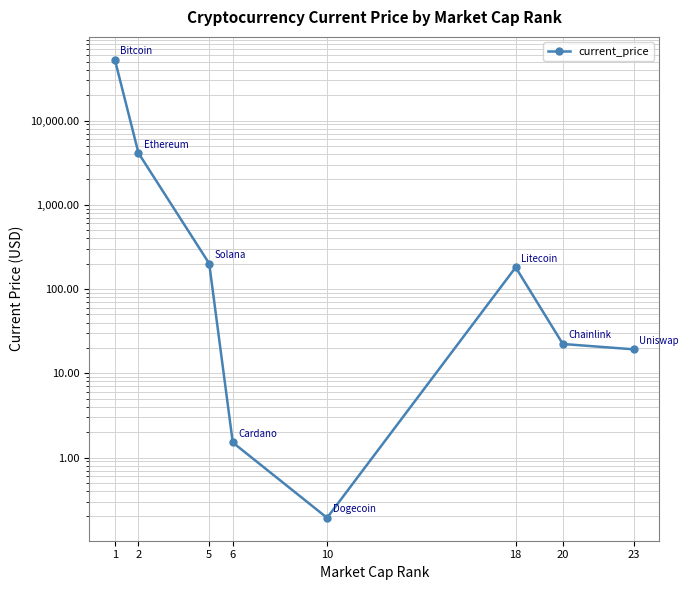

Count the number of categories in the chart.

8